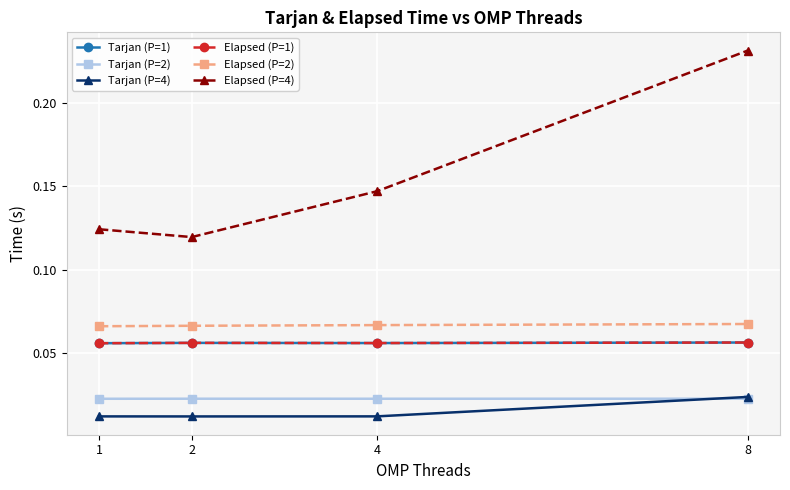

What is the average value of the Elapsed (P=2) series?

0.1